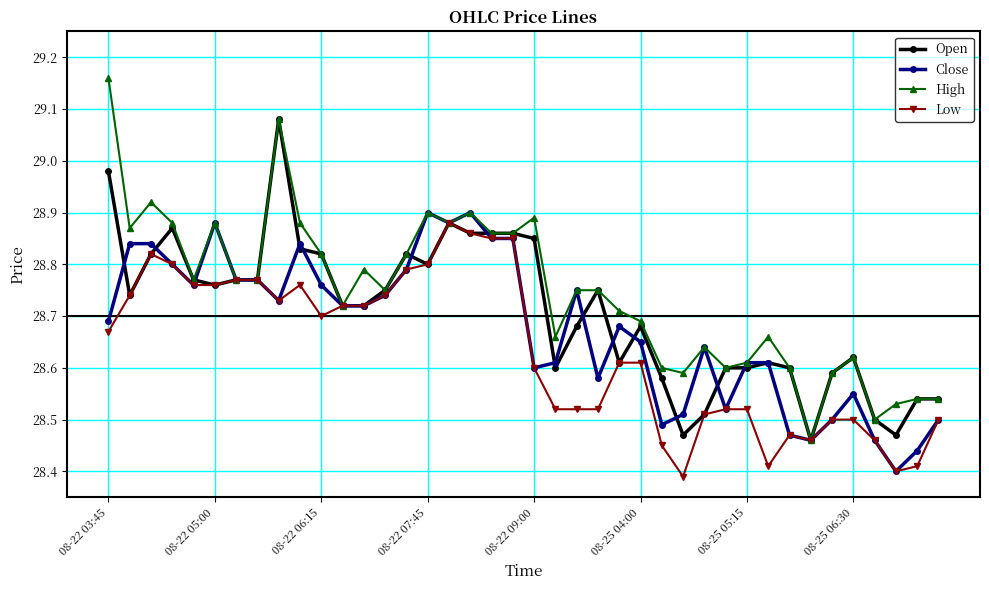

At how many categories does at least one series exceed 28?

40